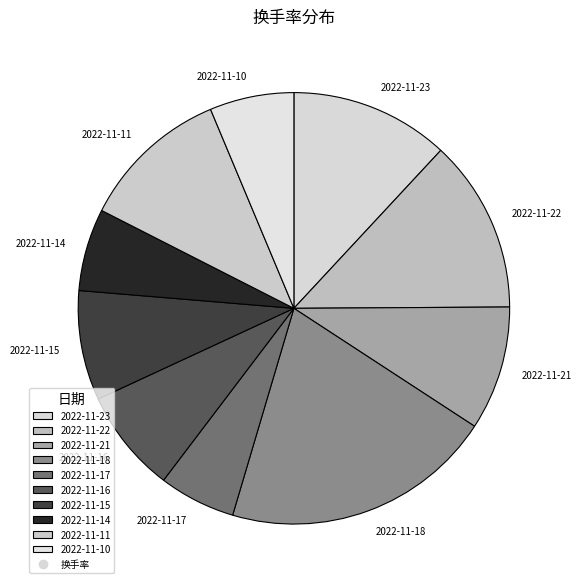

Is there any slice that represents more than half of the pie?

No